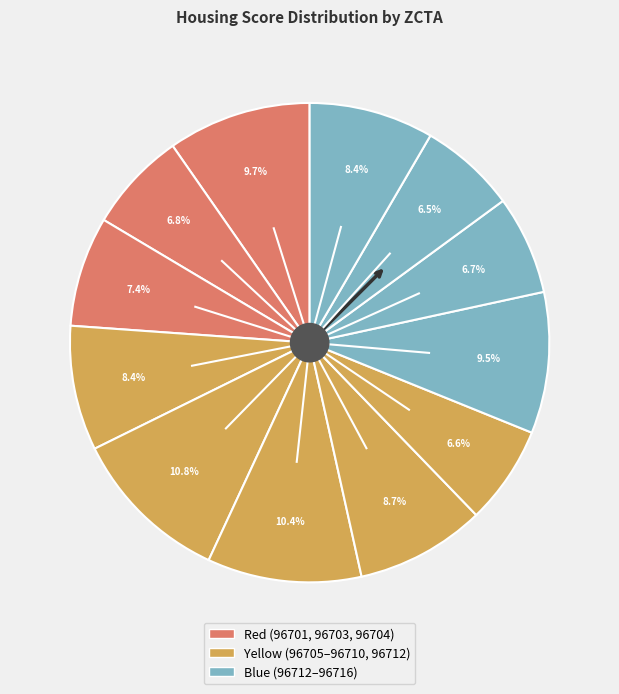

How many slices are in this pie chart?

12